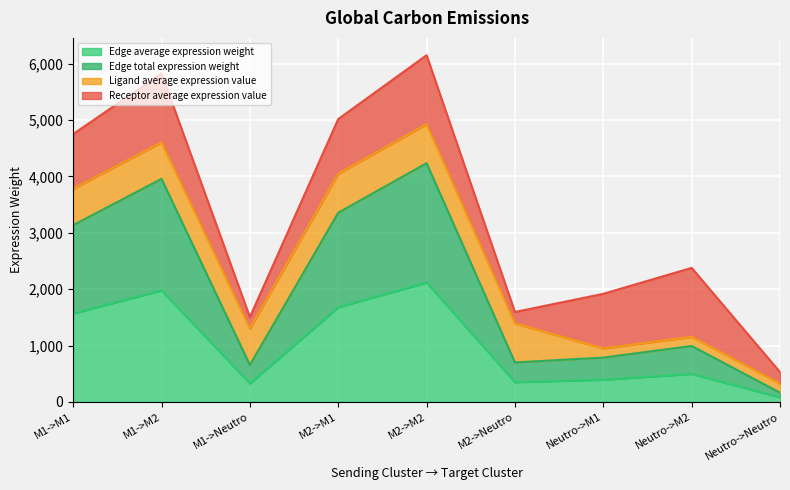

True or false: Edge total expression weight and Edge average expression weight cross at least once.

False